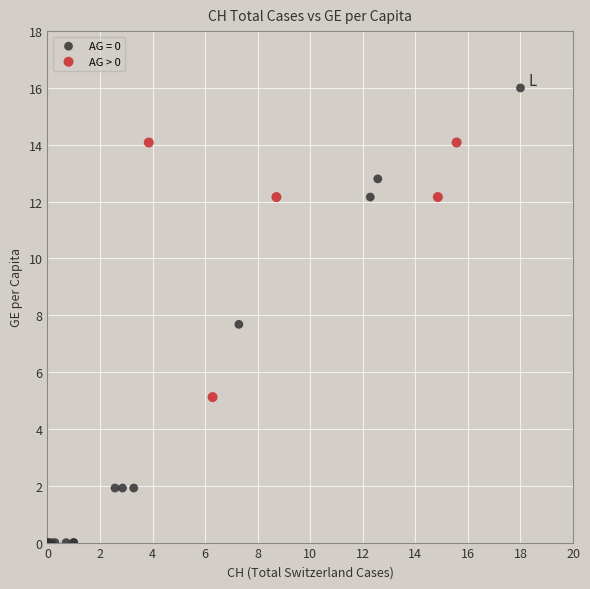

Which series contains the lowest Y value?

AG = 0